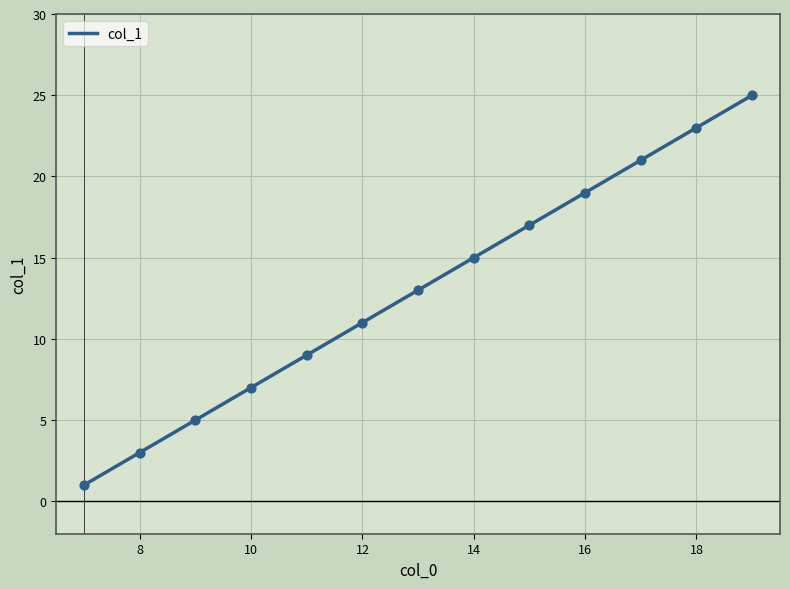

What is the difference between the maximum and minimum values?

24